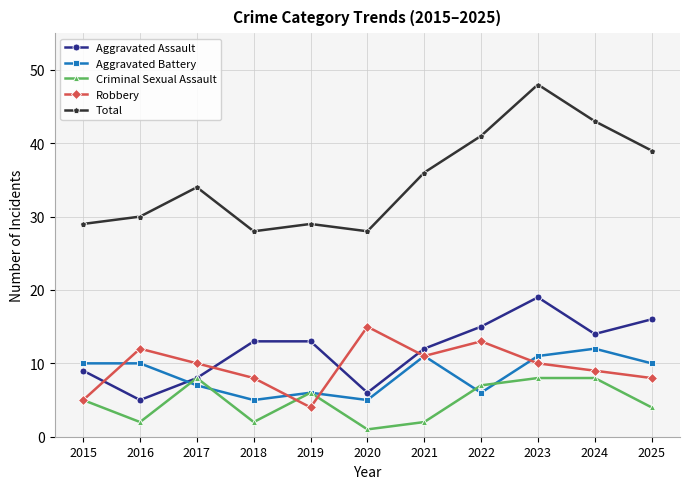

Reading left to right, what are all the values shown in this chart?

Aggravated Assault: 9	5	8	13	13	6	12	15	19	14	16
Aggravated Battery: 10	10	7	5	6	5	11	6	11	12	10
Criminal Sexual Assault: 5	2	8	2	6	1	2	7	8	8	4
Robbery: 5	12	10	8	4	15	11	13	10	9	8
Total: 29	30	34	28	29	28	36	41	48	43	39